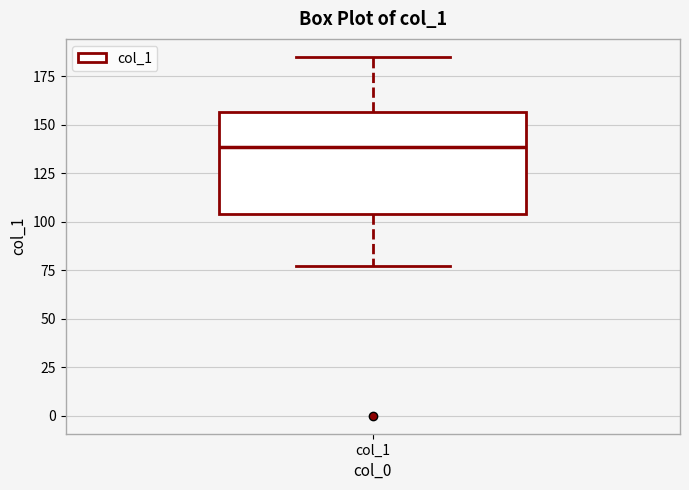

Where is the lower edge of the box for col_1 on the y-axis? The values are not printed on the chart, so give them approximately, as read against the axis.

105